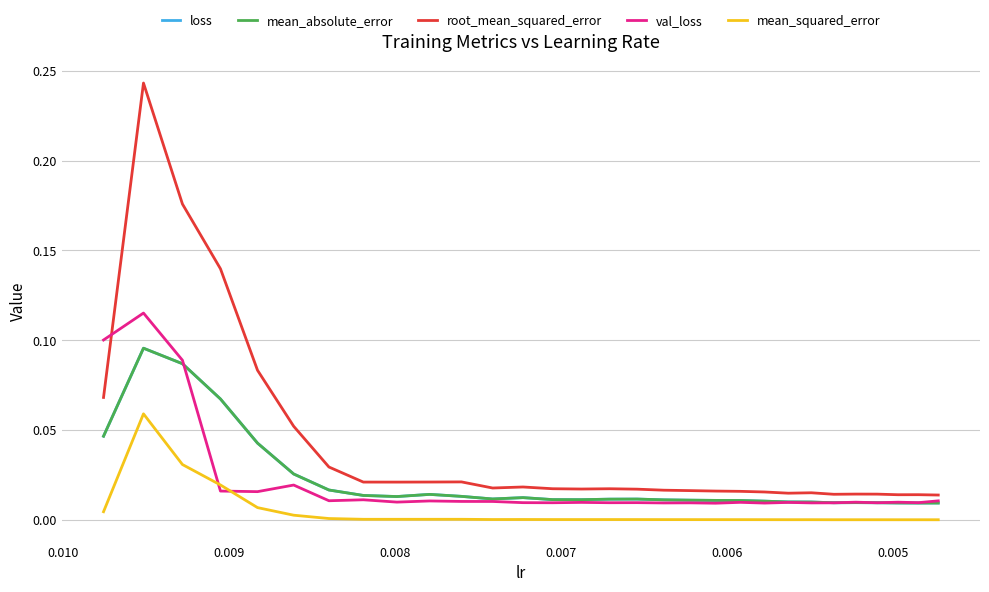

After their last crossing, which series has the higher values: mean_squared_error or val_loss?

val_loss